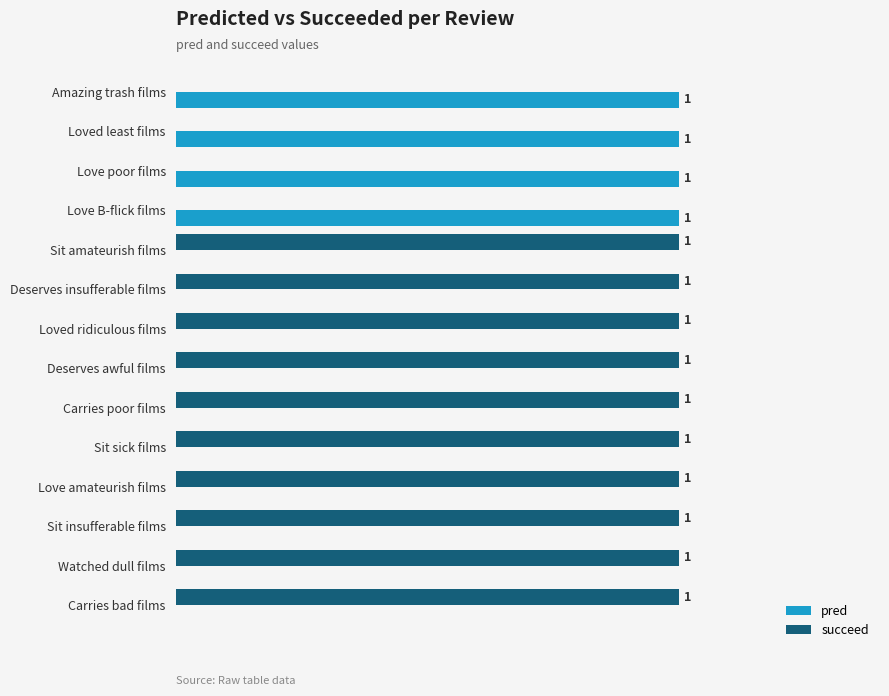

Is the value of succeed at Deserves insufferable films greater than the value of pred at Carries bad films?

Yes